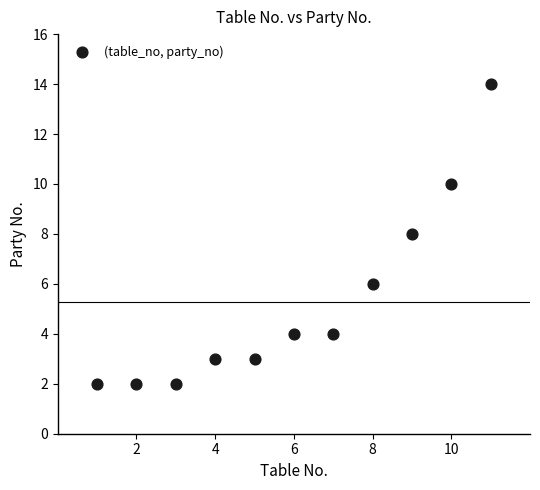

What is the range of Y values (max minus min)?

12